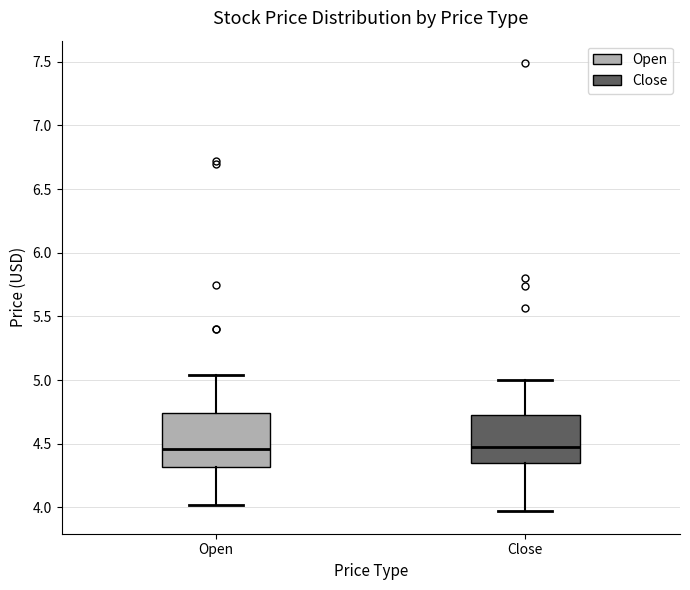

Where does the upper whisker of the box for Close end on the y-axis? The values are not printed on the chart, so give them approximately, as read against the axis.

5.00